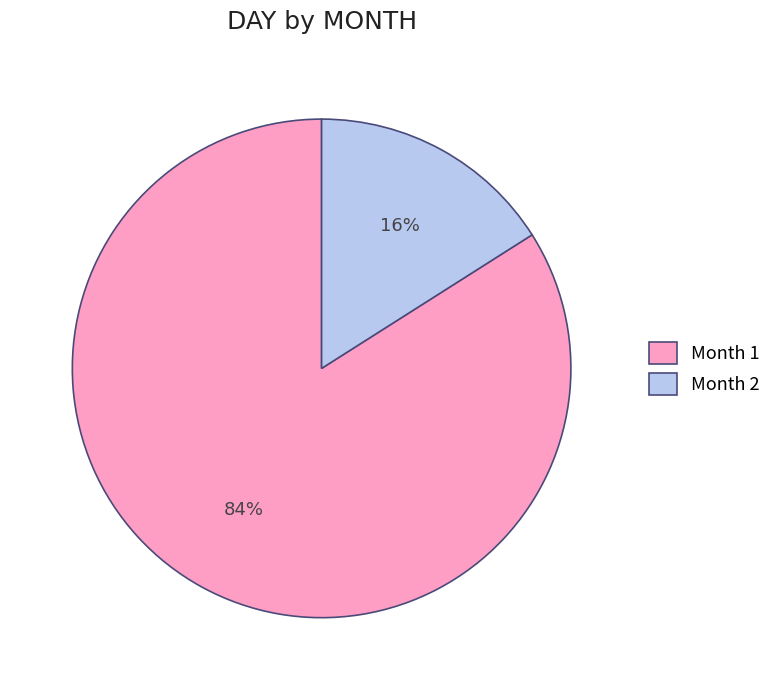

To the nearest percent, what is the average slice percentage?

50%